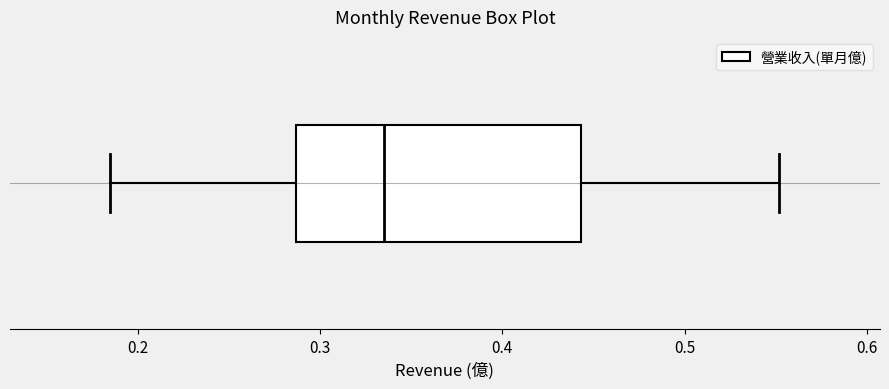

Where is the left edge of the box on the x-axis? The values are not printed on the chart, so give them approximately, as read against the axis.

0.29